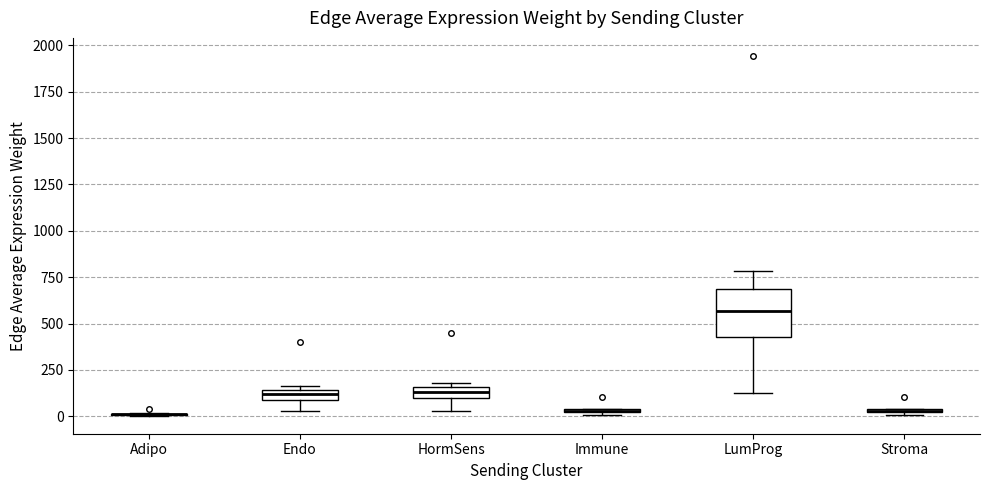

Which box is the tallest, from its lower edge to its upper edge?

LumProg